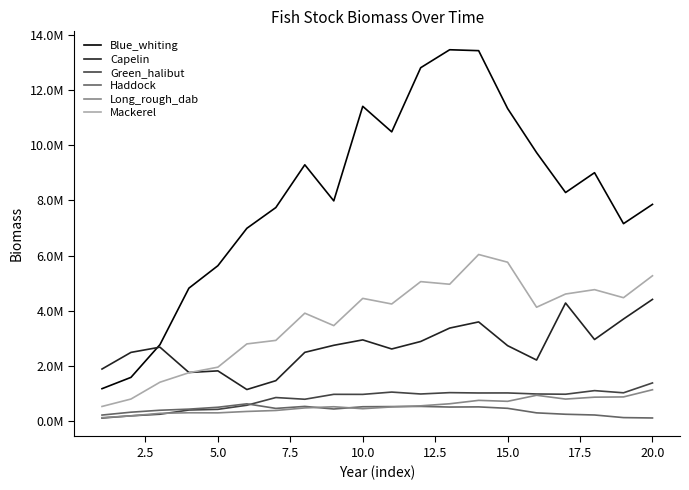

What is the minimum value shown in the chart?

110926.9